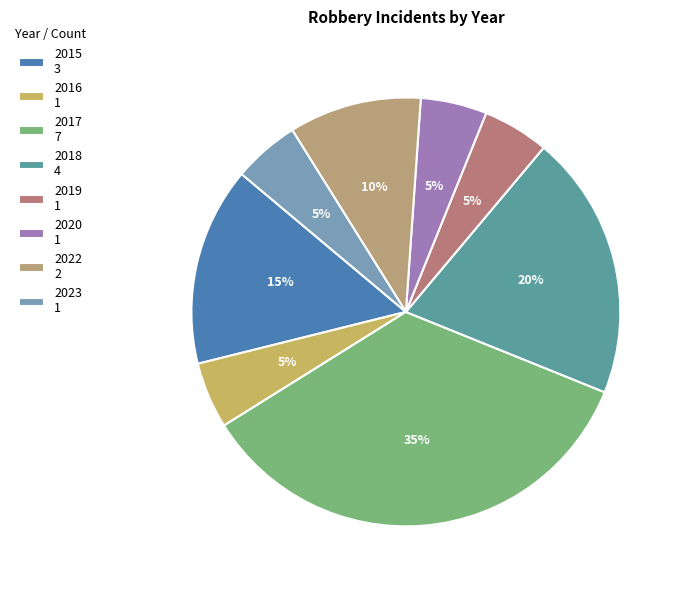

Count the number of slices in the pie.

8